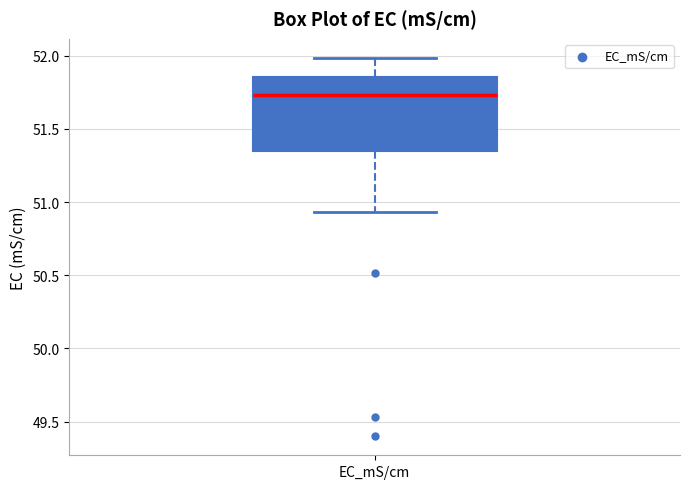

Transcribe this box plot: give where the median line is, the range the box spans, and where the two whiskers end, as read against the y-axis. The values are not printed on the chart, so give them approximately, as read against the axis.

median 51.75, box 51.35 to 51.85, whiskers 50.95 to 52.00